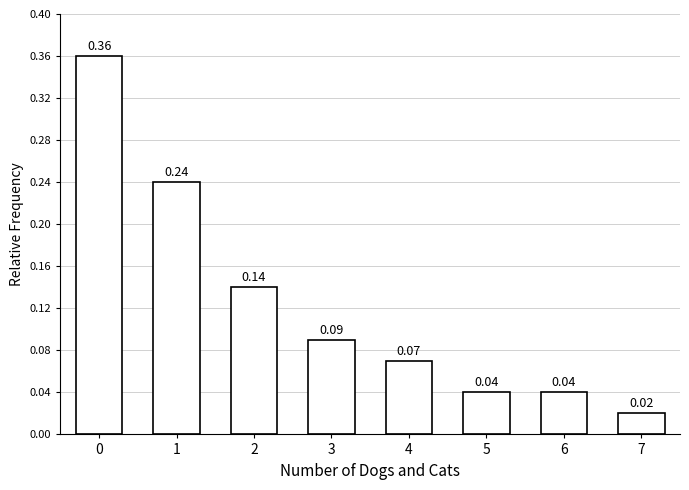

What is the difference between the values at 5 and 0?

0.3